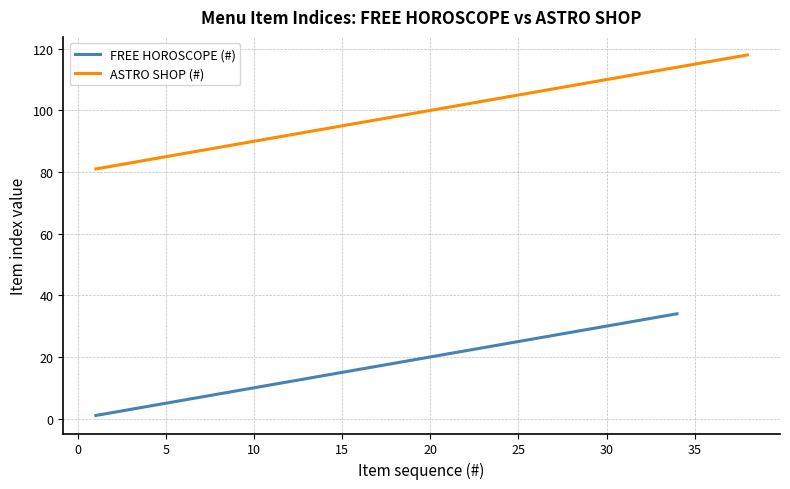

True or false: ASTRO SHOP count and FREE HOROSCOPE count cross at least once.

False